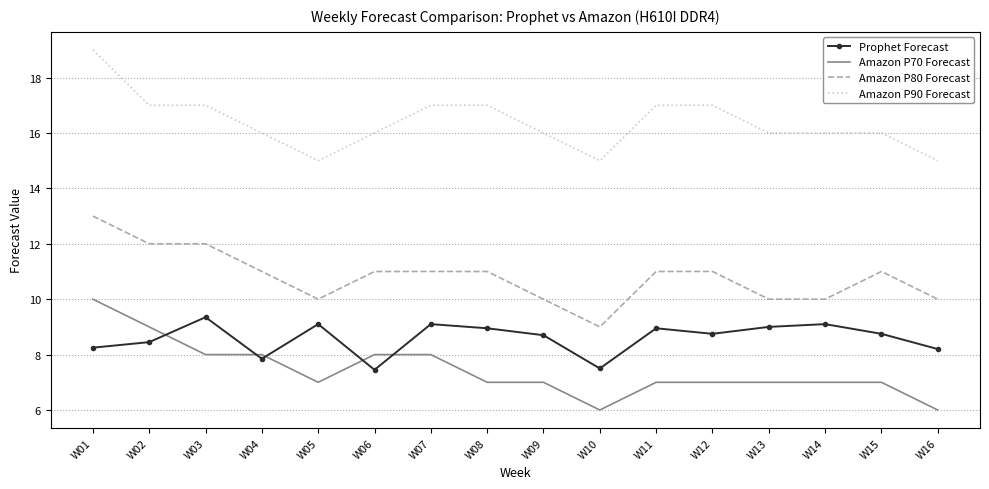

What is the greatest value displayed?

19.0